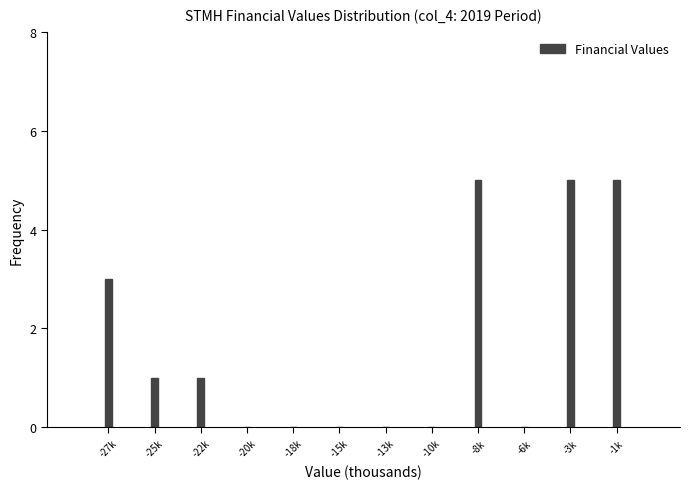

Reading right to left, what are all the values shown in this chart?

-1k=5	-3k=5	-6k=0	-8k=5	-10k=0	-13k=0	-15k=0	-18k=0	-20k=0	-22k=1	-25k=1	-27k=3